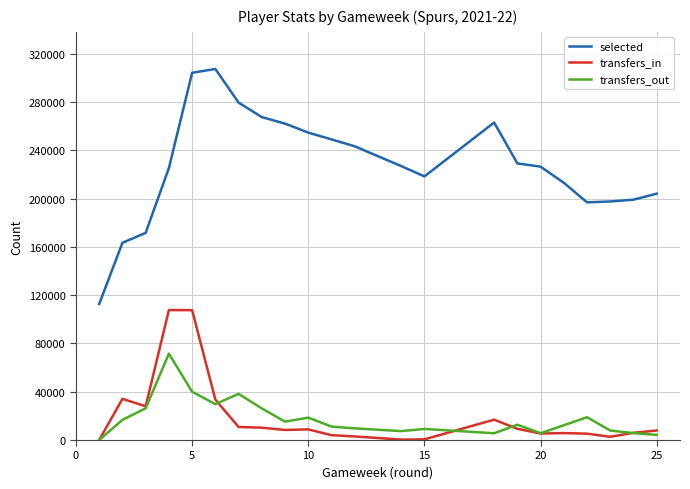

True or false: transfers_out and selected intersect in this chart.

False